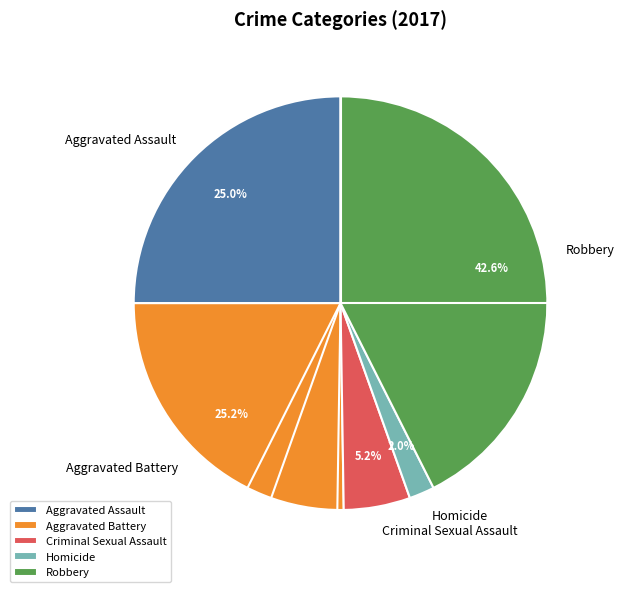

To the nearest percent, what is the difference between the largest and smallest slice percentages?

41%